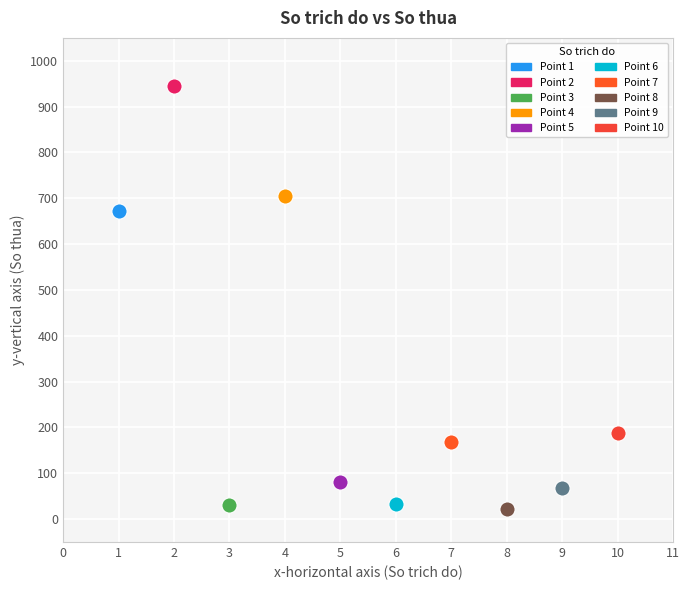

What are all the series names shown in the legend?

Point 1, Point 2, Point 3, Point 4, Point 5, Point 6, Point 7, Point 8, Point 9, Point 10